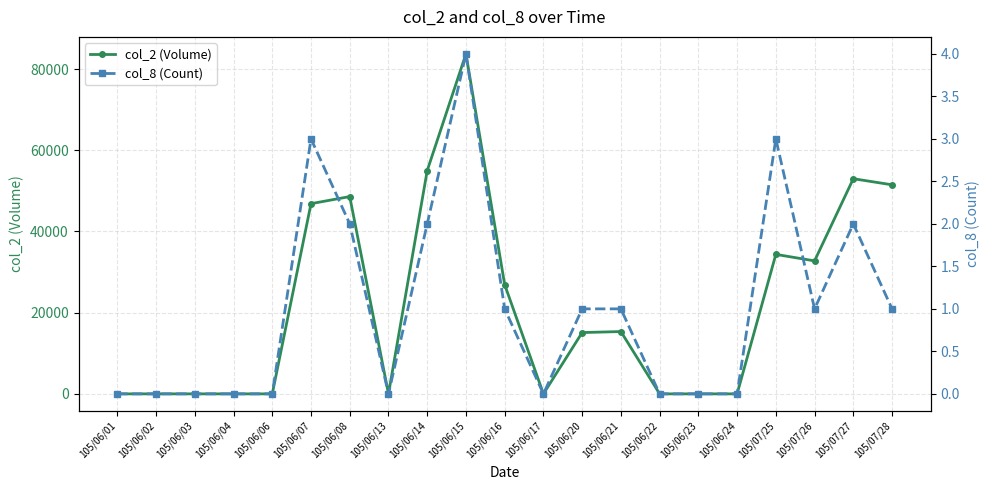

How many data points in col_8 (Count) are less than 1?

10